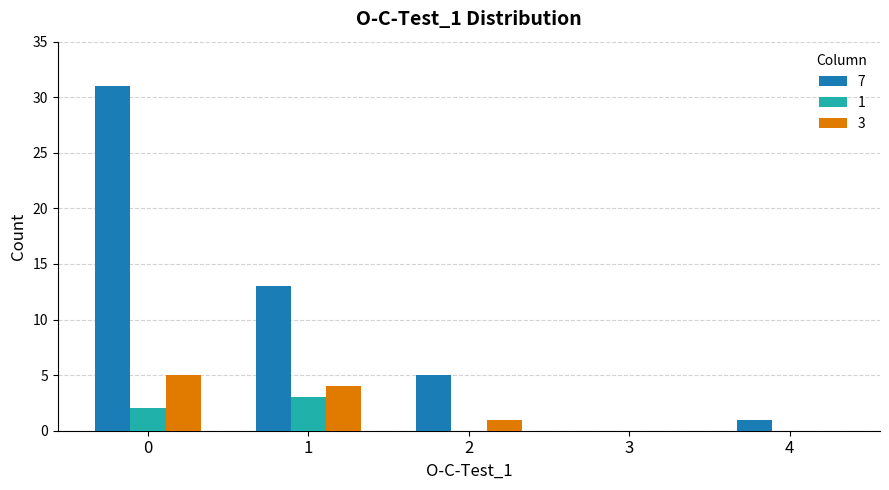

What is the sum of all 1 values?

5